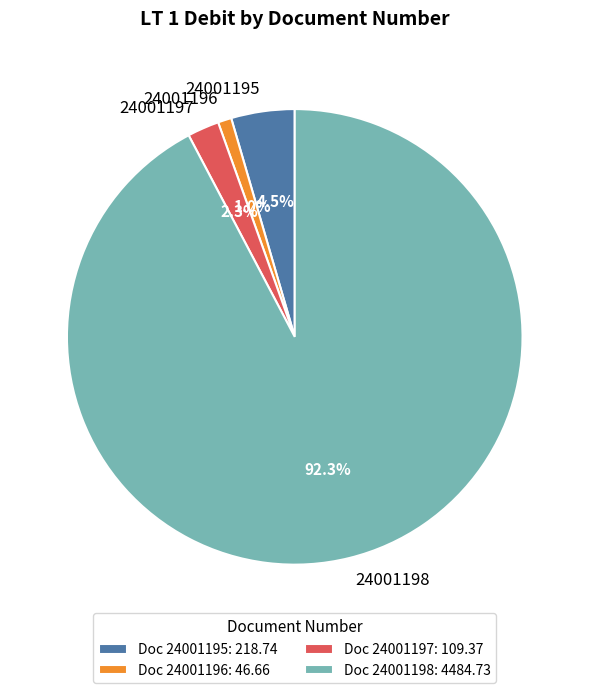

Rank the categories by value from highest to lowest.

24001198, 24001195, 24001197, 24001196